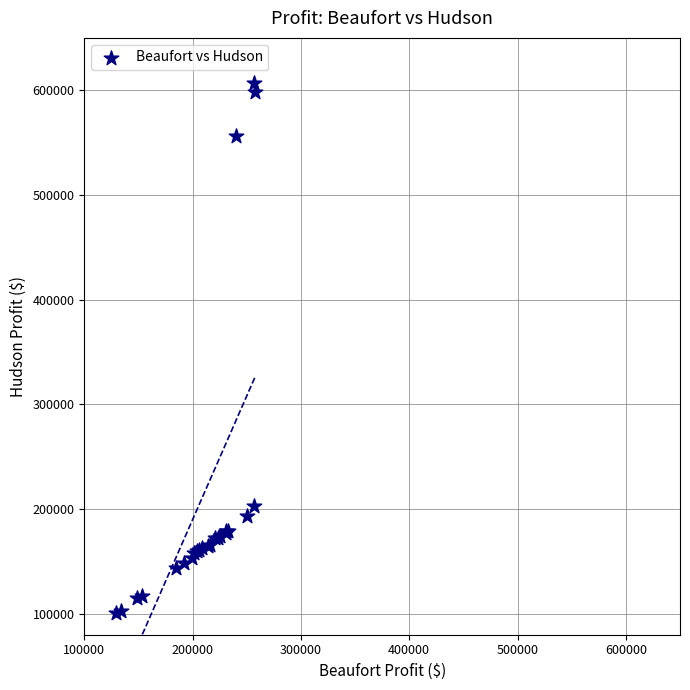

What Y value in the scatter plot is closest to 353574?

203125.0